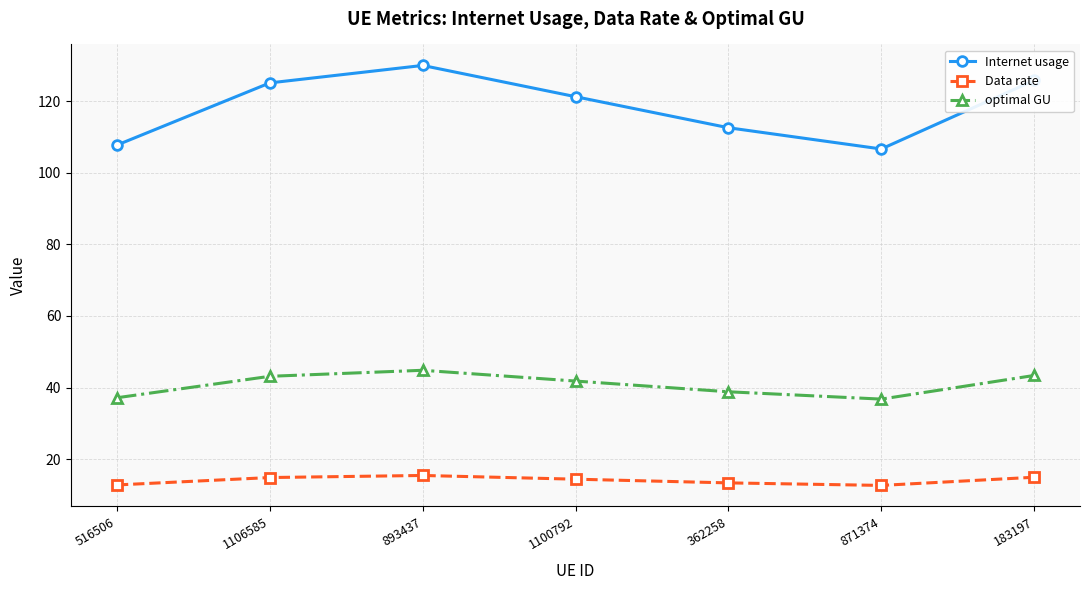

List the series in order of their peak value, highest first.

Internet usage, optimal GU, Data rate